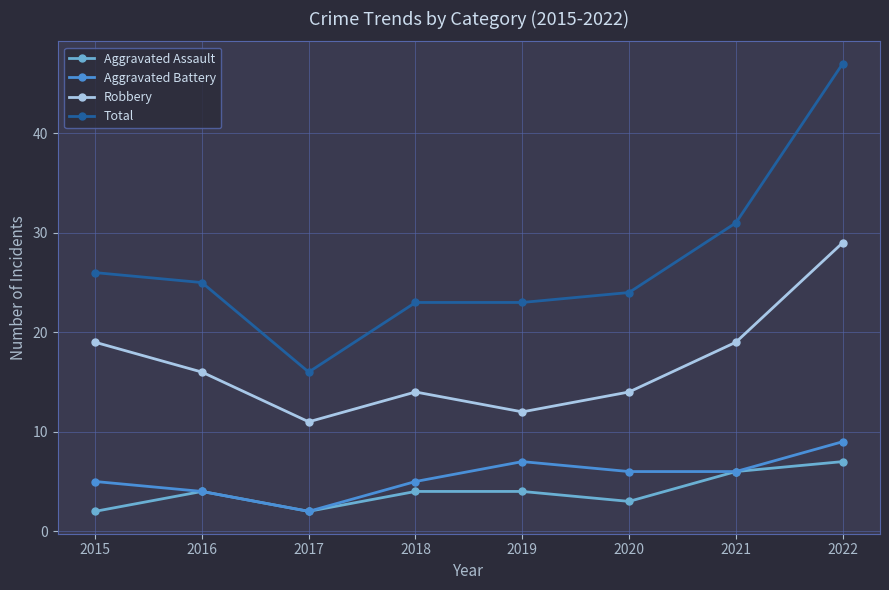

What is the greatest value displayed?

47